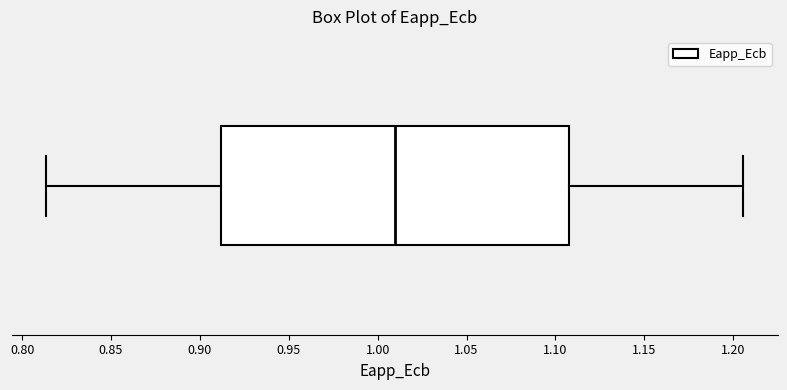

Where does the left whisker of the box end on the x-axis? The values are not printed on the chart, so give them approximately, as read against the axis.

0.815